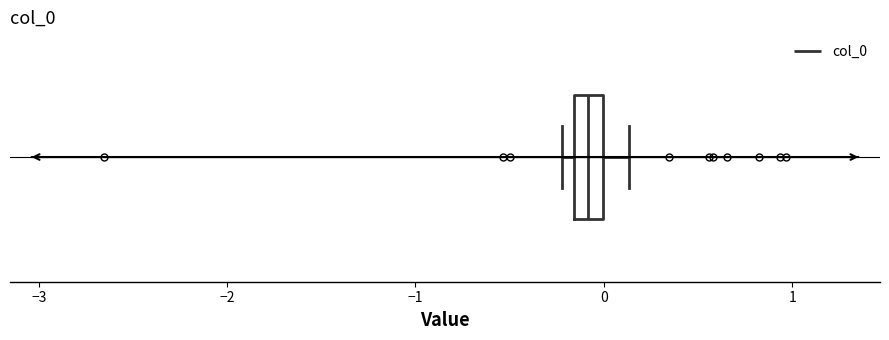

Transcribe this box plot: give where the median line is, the range the box spans, and where the two whiskers end, as read against the x-axis. The values are not printed on the chart, so give them approximately, as read against the axis.

median -0.1, box -0.2 to 0.0, whiskers -0.2 (just left of the box's left edge) to 0.1